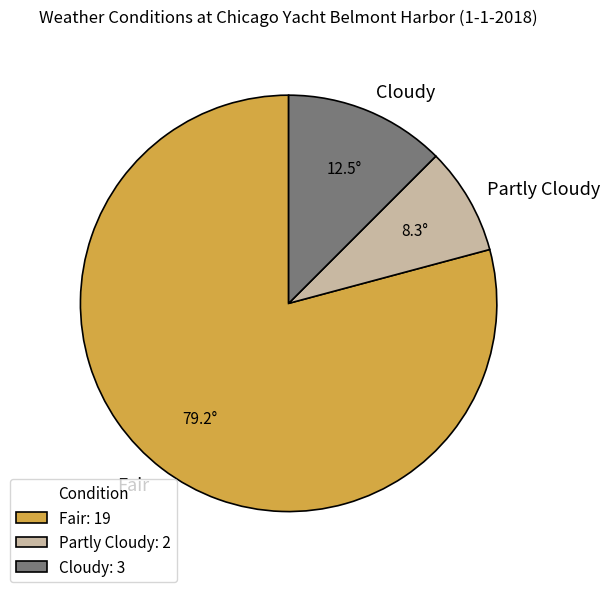

Approximately how many times larger is the value at Fair compared to Cloudy?

6.3